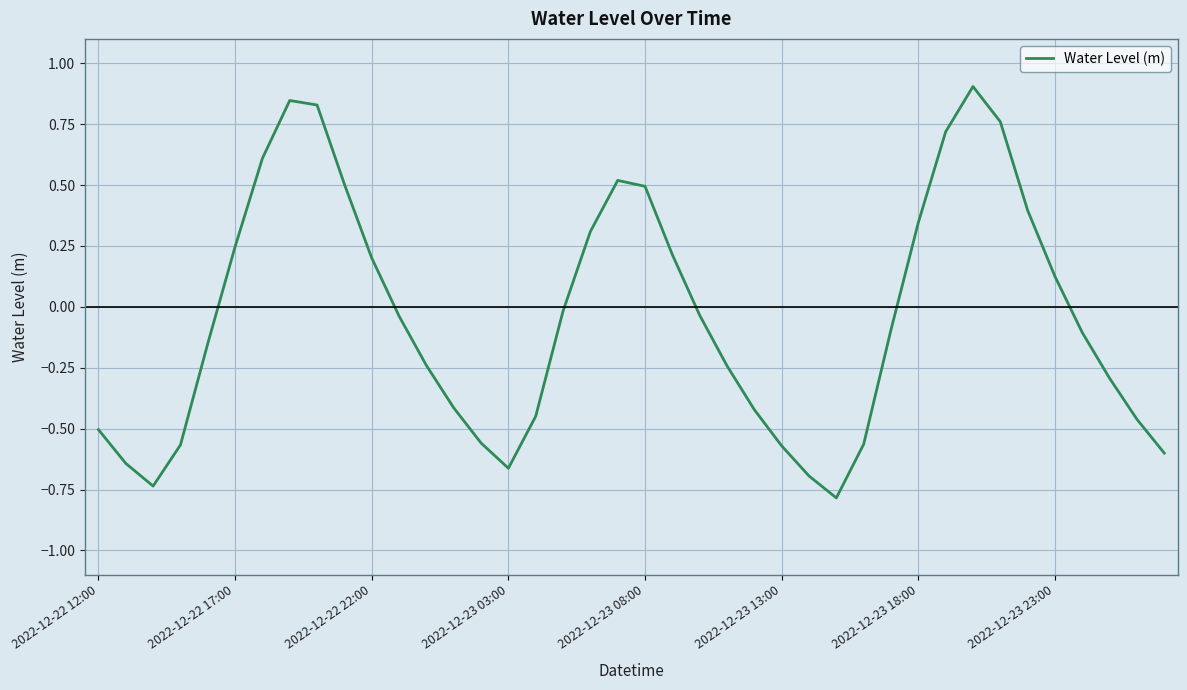

How many interior local valleys (lower than both neighbors) does the data have?

3